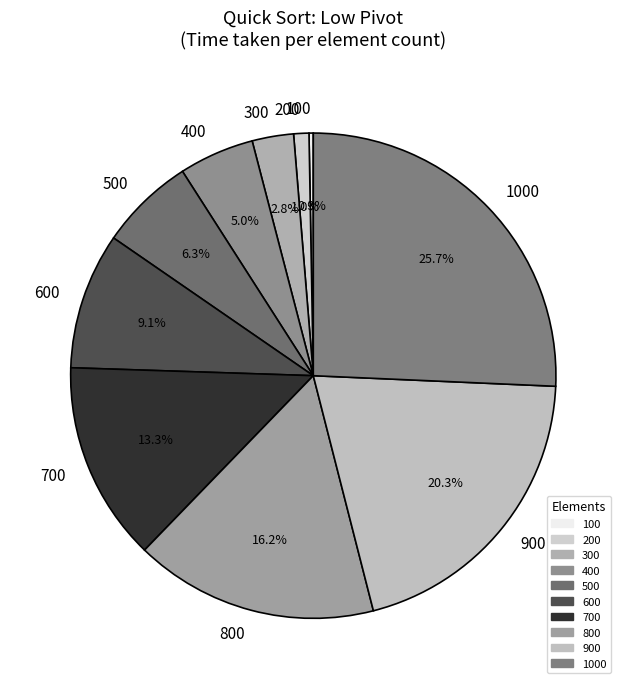

To the nearest percent, what portion does 400 represent?

5%